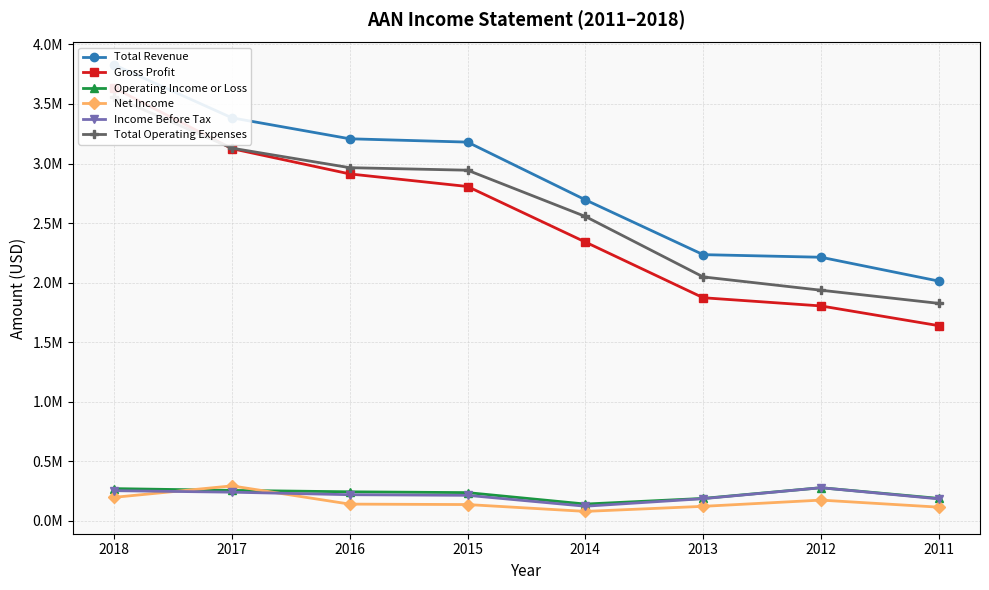

How many values in the Operating Income or Loss series are below 242700?

4